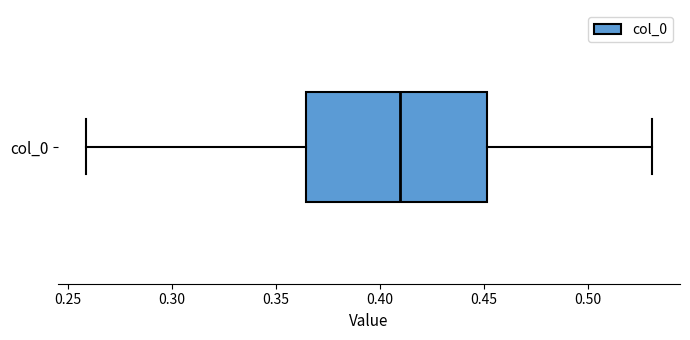

Read this box plot against the x-axis: the position of the median line, the range covered by the box, and the ends of both whiskers. The values are not printed on the chart, so give them approximately, as read against the axis.

median 0.410, box 0.365 to 0.450, whiskers 0.260 to 0.530